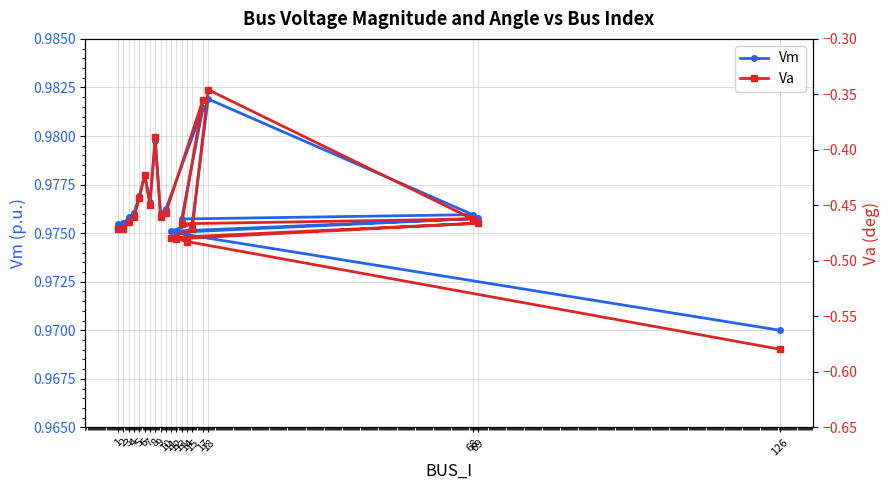

List the labels in order of Va value, largest first.

18, 17, 8, 6, 5, 7, 10, 9, 4, 68, 3, 69, 13, 2, 15, 1, 11, 12, 14, 126